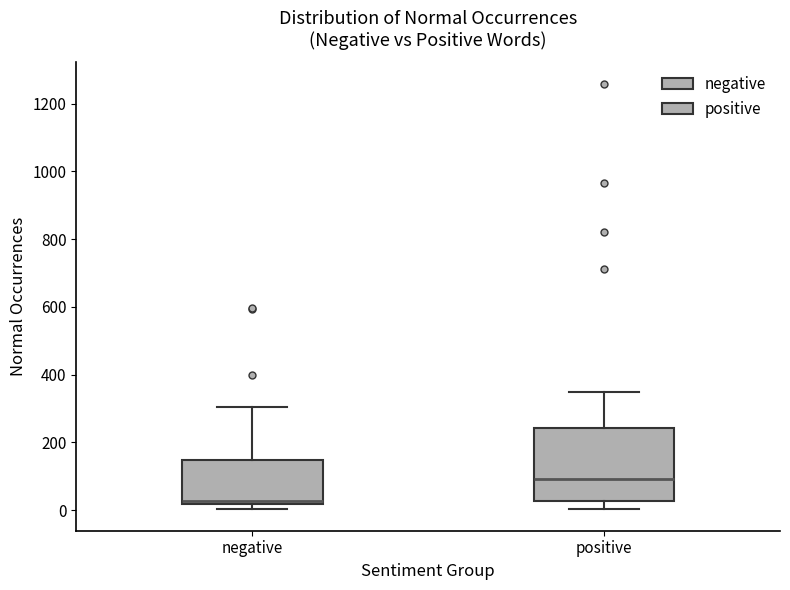

Comparing the boxes themselves (not the whiskers), which one is the tallest?

positive